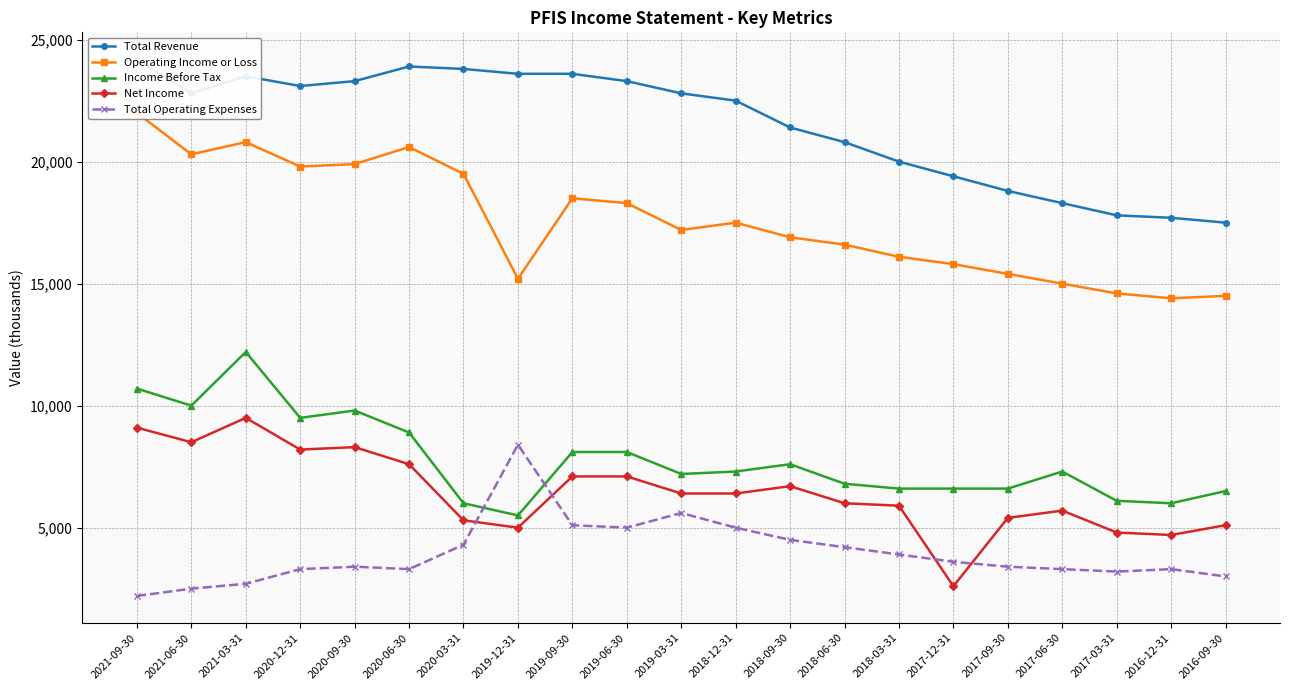

Reading left to right, transcribe all the data shown in this chart.

Total Revenue: 24200	22800	23500	23100	23300	23900	23800	23600	23600	23300	22800	22500	21400	20800	20000	19400	18800	18300	17800	17700	17500
Operating Income or Loss: 22000	20300	20800	19800	19900	20600	19500	15200	18500	18300	17200	17500	16900	16600	16100	15800	15400	15000	14600	14400	14500
Income Before Tax: 10700	10000	12200	9500	9800	8900	6000	5500	8100	8100	7200	7300	7600	6800	6600	6600	6600	7300	6100	6000	6500
Net Income: 9100	8500	9500	8200	8300	7600	5300	5000	7100	7100	6400	6400	6700	6000	5900	2600	5400	5700	4800	4700	5100
Total Operating Expenses: 2200	2500	2700	3300	3400	3300	4300	8400	5100	5000	5600	5000	4500	4200	3900	3600	3400	3300	3200	3300	3000